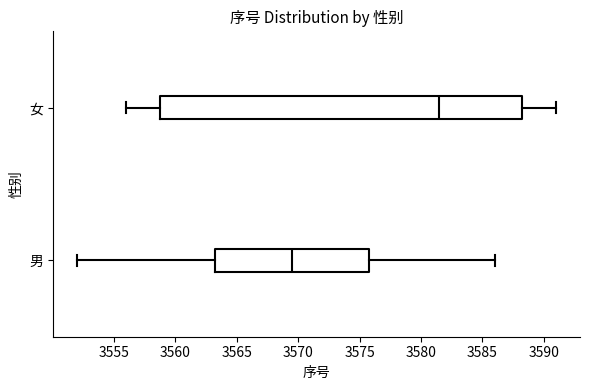

Reading bottom to top, read every box against the x-axis: the position of its median line, the range the box covers, and the ends of its whiskers. The values are not printed on the chart, so give them approximately, as read against the axis.

男: median 3569.5, box 3563.5 to 3576.0, whiskers 3552.0 to 3586.0
女: median 3581.5, box 3559.0 to 3588.5, whiskers 3556.0 to 3591.0